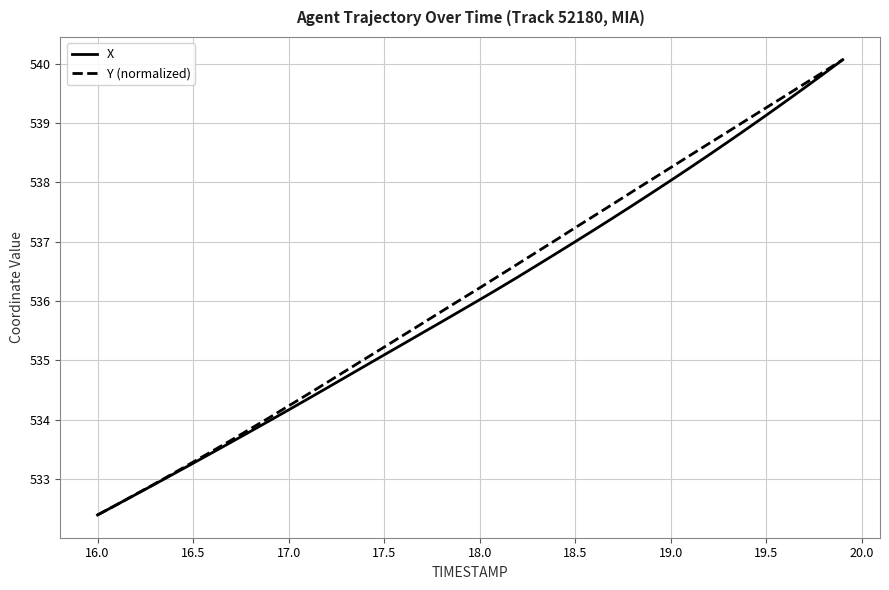

What is the maximum value shown in the chart?

540.1